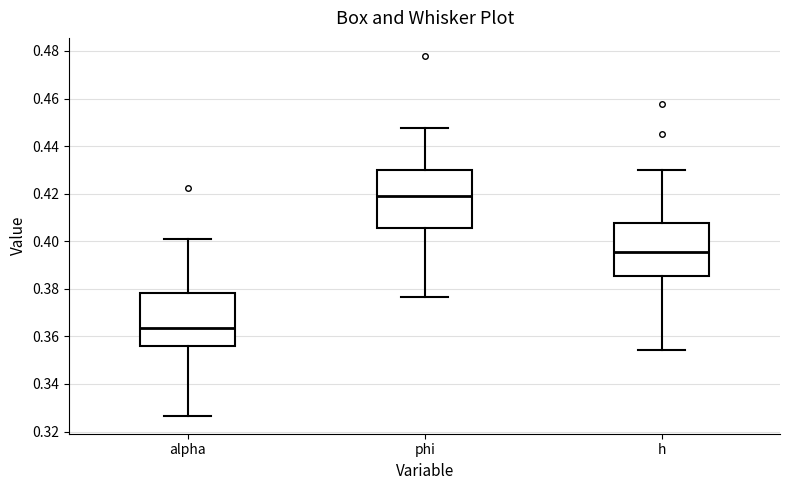

Reading left to right, transcribe this box plot: for each box, give where its median line is, the range the box spans, and where its two whiskers end, as read against the y-axis. The values are not printed on the chart, so give them approximately, as read against the axis.

alpha: median 0.364, box 0.356 to 0.378, whiskers 0.326 to 0.402
phi: median 0.418, box 0.406 to 0.430, whiskers 0.376 to 0.448
h: median 0.396, box 0.386 to 0.408, whiskers 0.354 to 0.430